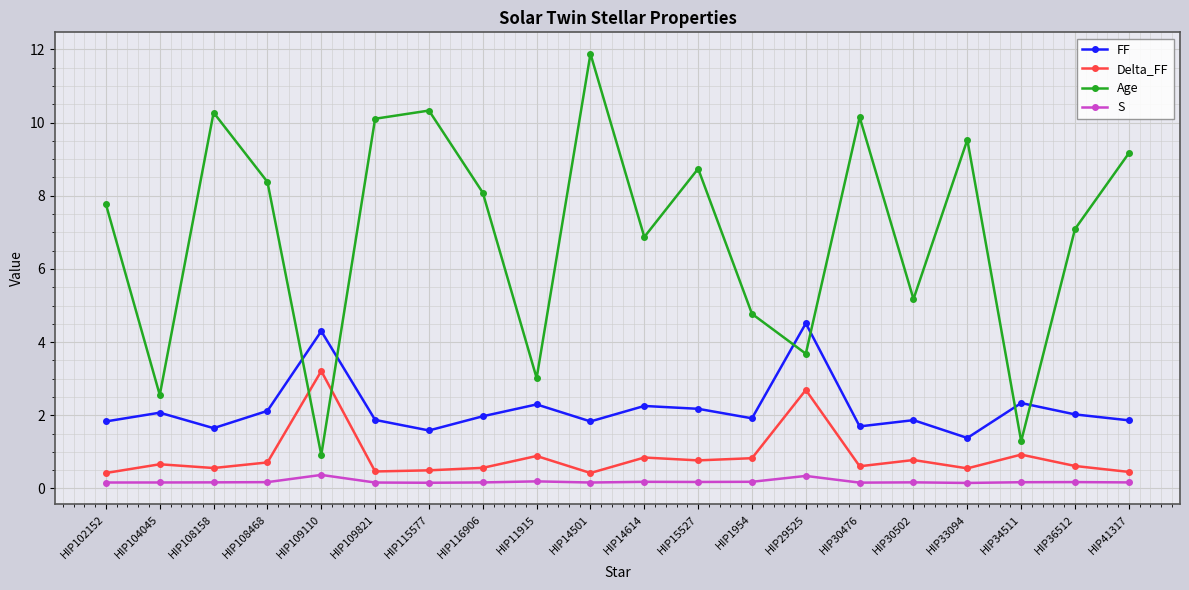

True or false: FF has a value of 0.5 at HIP102152.

False